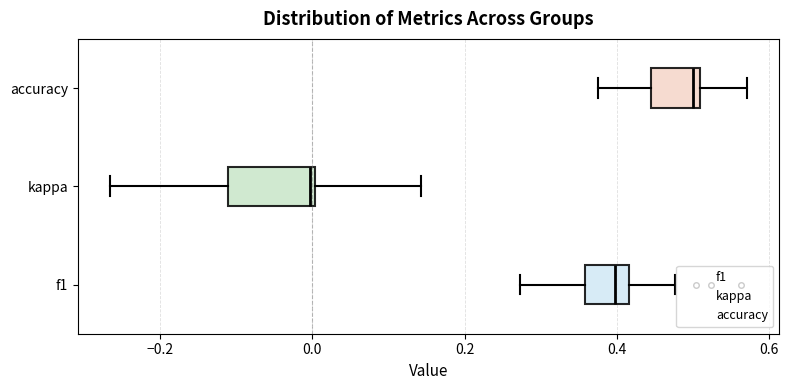

Comparing the boxes themselves (not the whiskers), which one is the widest?

kappa